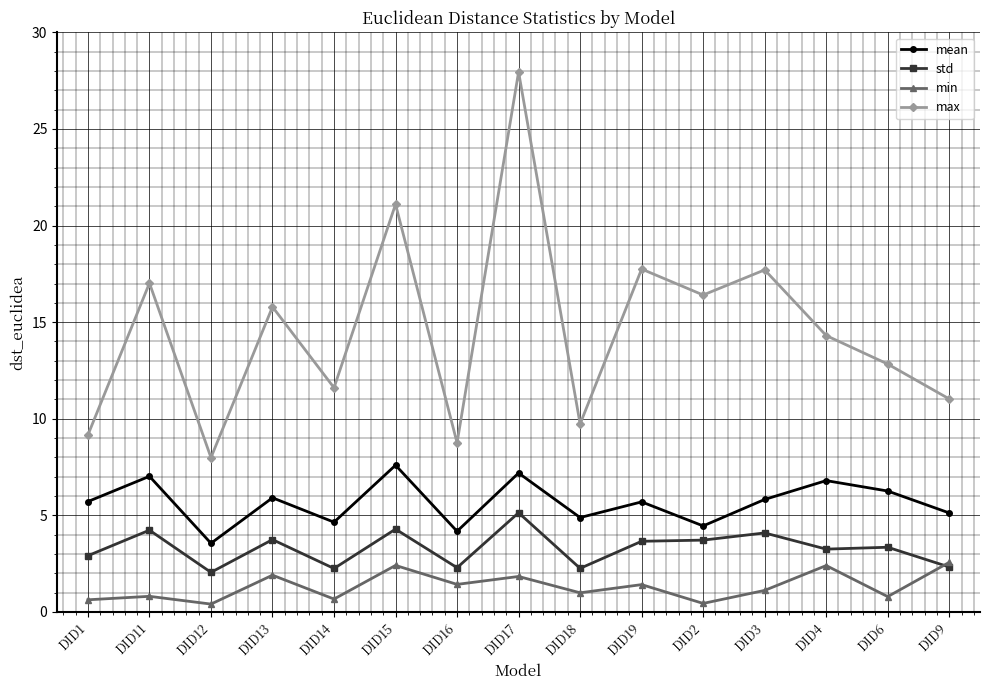

What is the difference between the second highest and second lowest values in the std series?

2.0